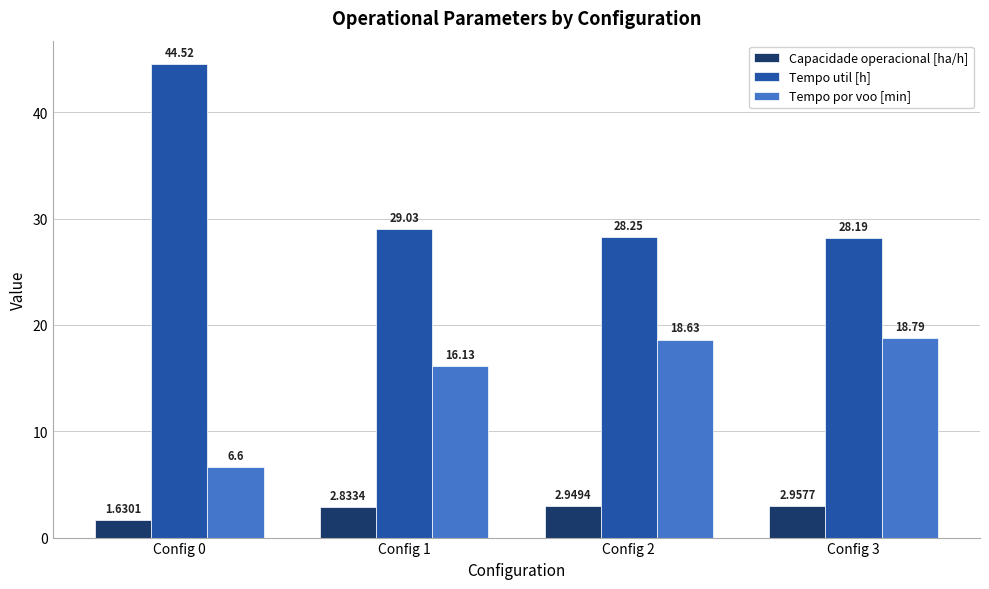

What is the difference between the Tempo por voo [min] values at Config 1 and Config 2?

2.5